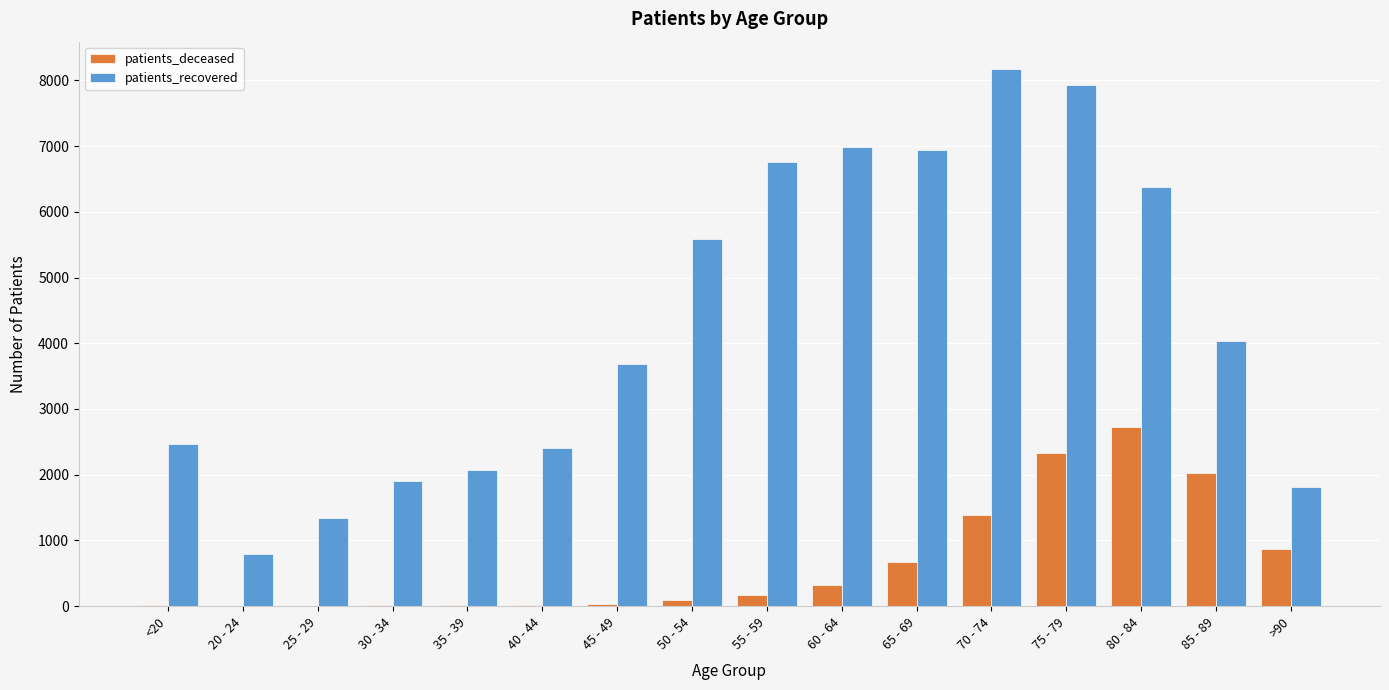

What is the highest value of the patients_recovered series?

8179